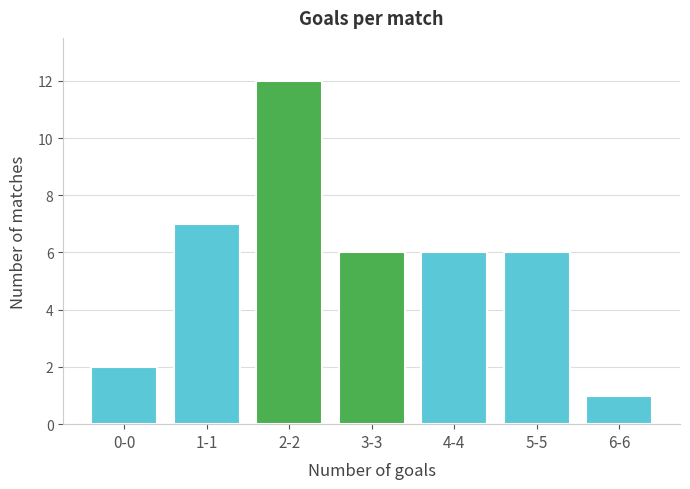

Reading right to left, what are all the values shown in this chart?

6-6=1	5-5=6	4-4=6	3-3=6	2-2=12	1-1=7	0-0=2